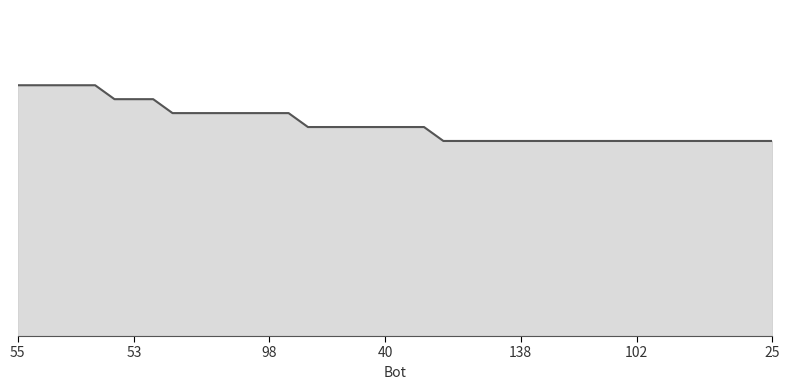

Reading right to left, extract all data points from this chart.

14	14	14	14	14	14	14	14	14	14	14	14	14	14	14	14	14	14	16	16	16	16	16	16	16	16	16	16	16	16	16	16	18	18	18	18	18	18	20	20